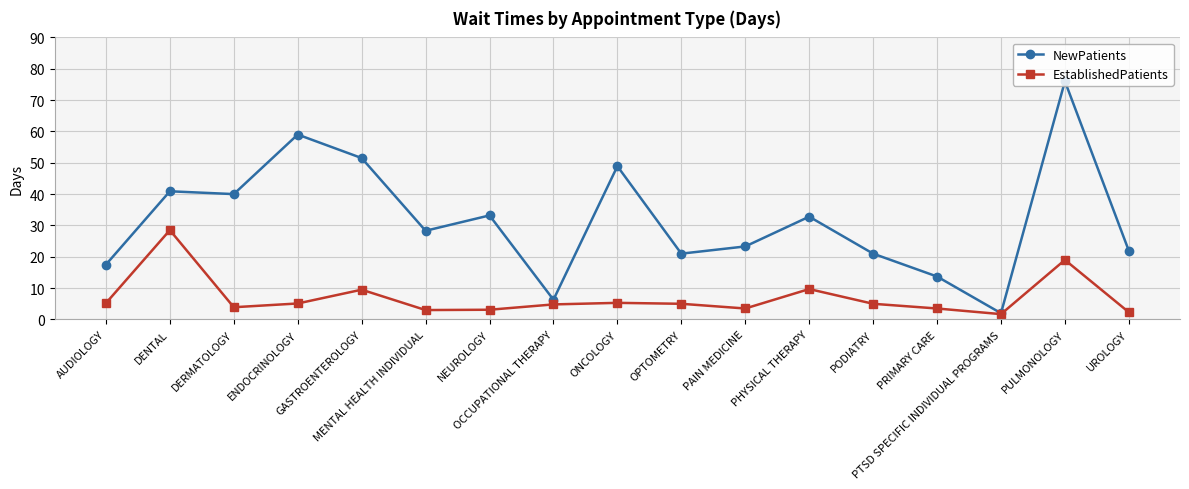

What is the label of the 9th point from the right?

ONCOLOGY